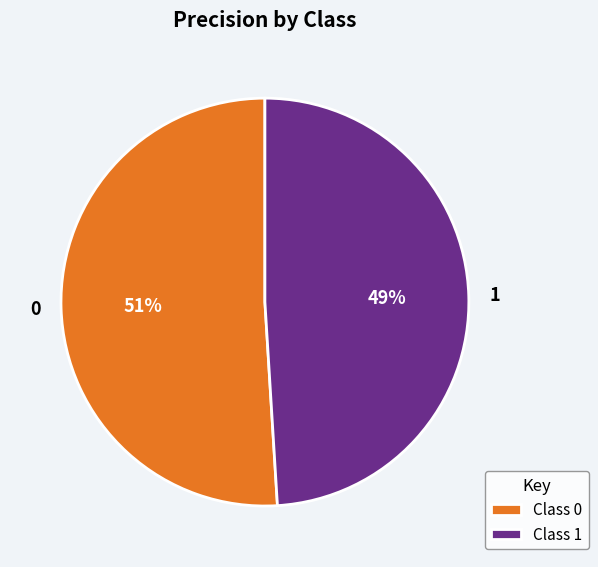

Is it true that 0 is 37% of the pie?

False